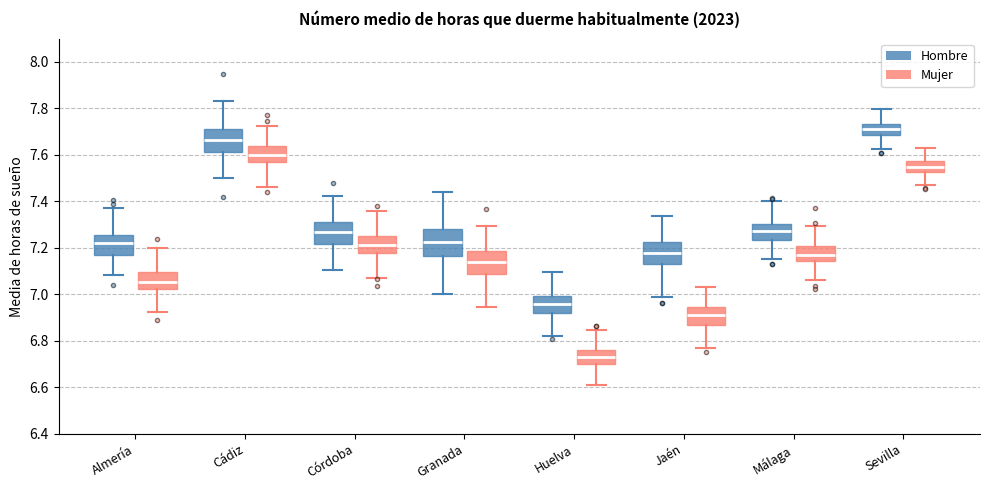

Where does the lower whisker of the box for Almería (Mujer) end on the y-axis? The values are not printed on the chart, so give them approximately, as read against the axis.

6.92